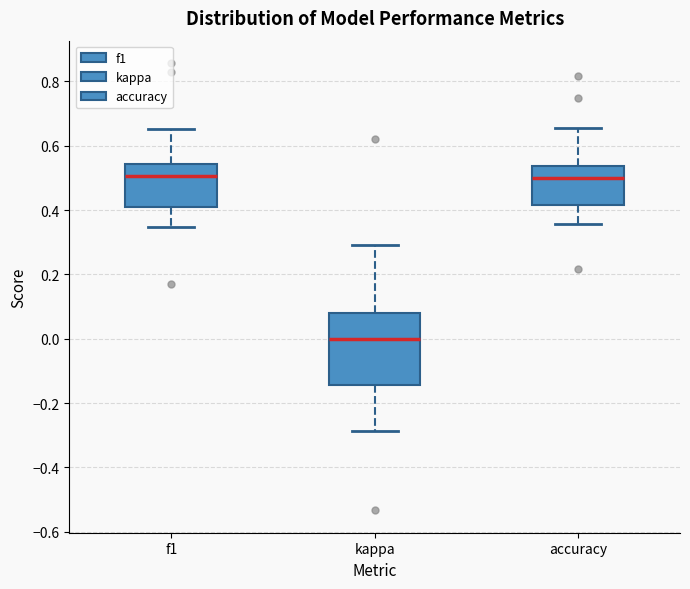

Where does the median line of the box for accuracy sit on the y-axis? The values are not printed on the chart, so give them approximately, as read against the axis.

0.50